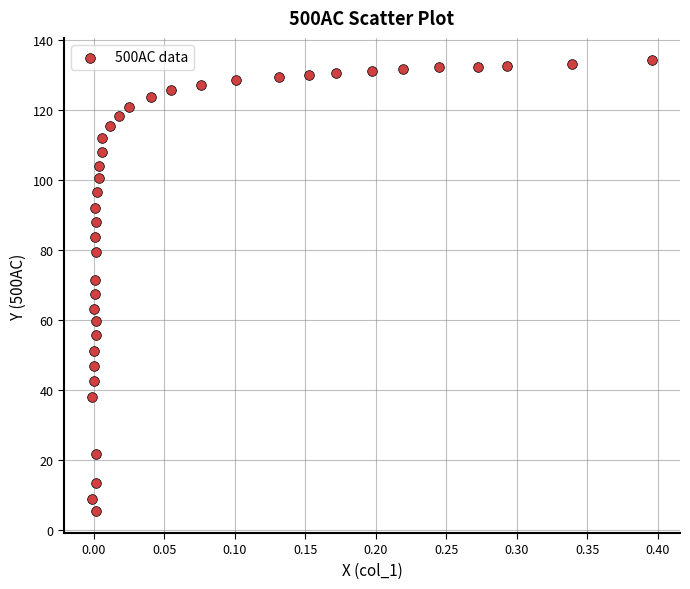

What is the range of Y values (max minus min)?

128.5